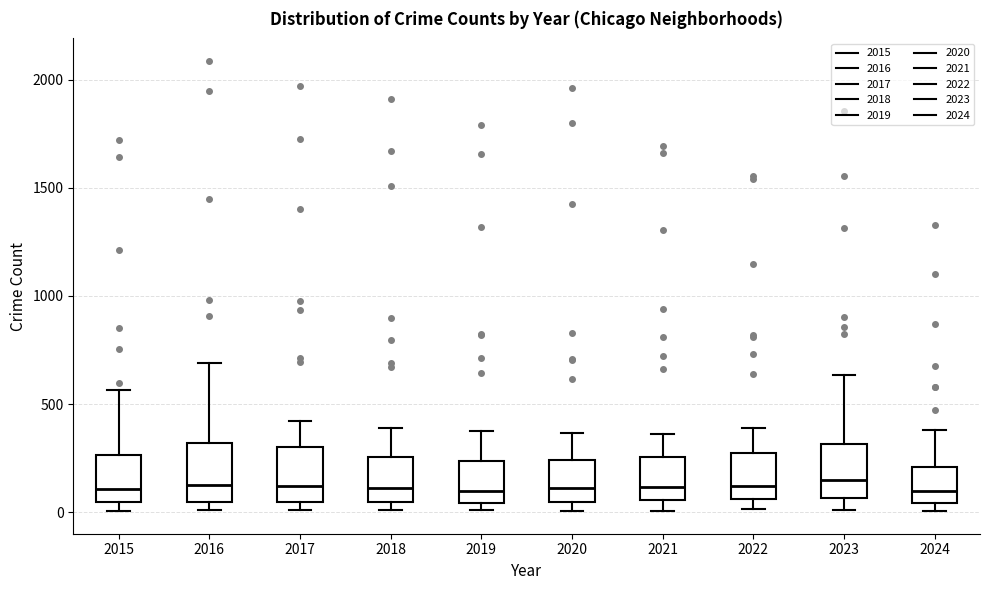

Reading left to right, transcribe this box plot: for each box, give where its median line is, the range the box spans, and where its two whiskers end, as read against the y-axis. The values are not printed on the chart, so give them approximately, as read against the axis.

2015: median 100, box 50 to 250, whiskers 0 to 550
2016: median 150, box 50 to 300, whiskers 0 to 700
2017: median 100, box 50 to 300, whiskers 0 to 400
2018: median 100, box 50 to 250, whiskers 0 to 400
2019: median 100, box 50 to 250, whiskers 0 to 400
2020: median 100, box 50 to 250, whiskers 0 to 350
2021: median 100, box 50 to 250, whiskers 0 to 350
2022: median 100, box 50 to 250, whiskers 0 to 400
2023: median 150, box 50 to 300, whiskers 0 to 650
2024: median 100, box 50 to 200, whiskers 0 to 400